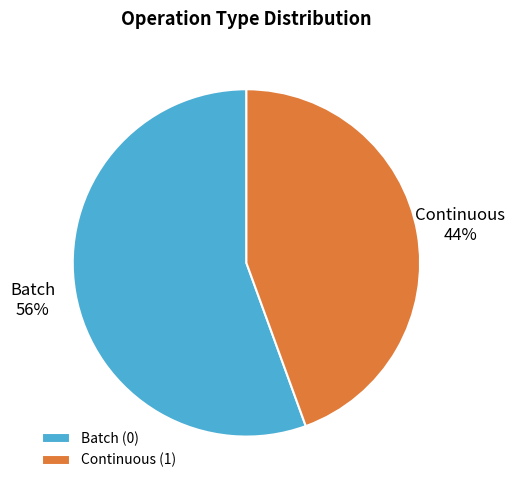

To the nearest percent, what is the combined percentage of Continuous (1) and Batch (0)?

100%